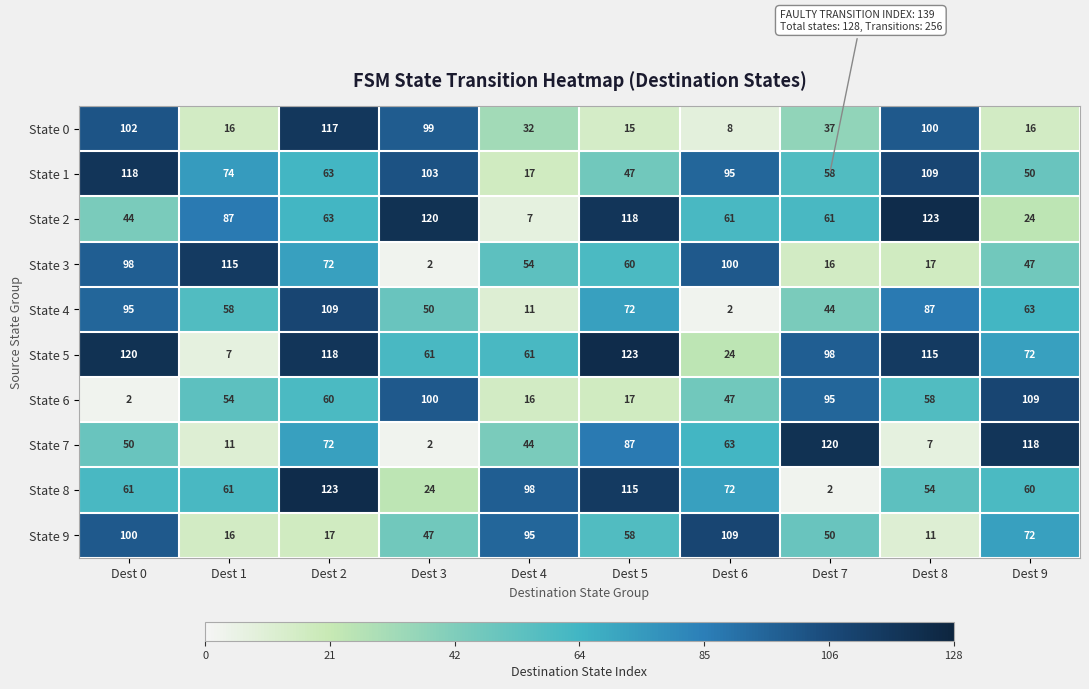

The value of State 1 at Dest 5 is 47. True or false?

True